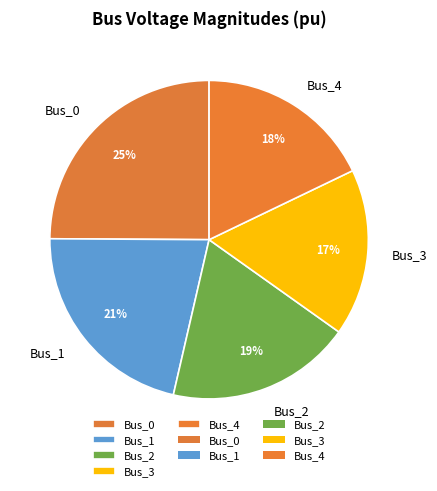

The Bus_3 slice represents 17% of the pie. True or false?

True